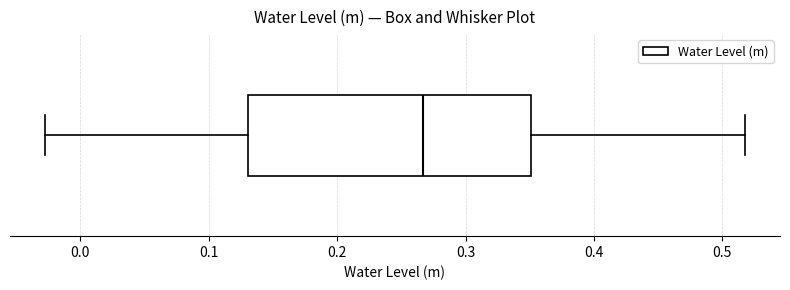

Where does the left whisker of the box end on the x-axis? The values are not printed on the chart, so give them approximately, as read against the axis.

-0.03